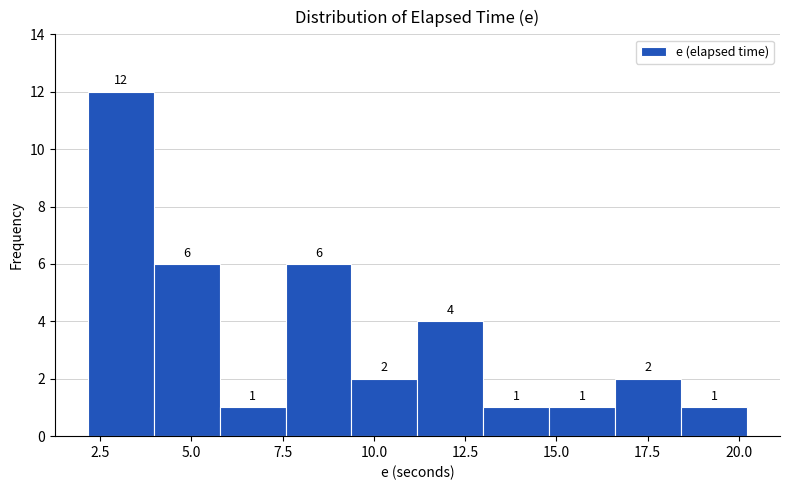

Around what value on the x-axis is the tallest bar? Give the approximate position of its centre, as read against the axis.

3.0